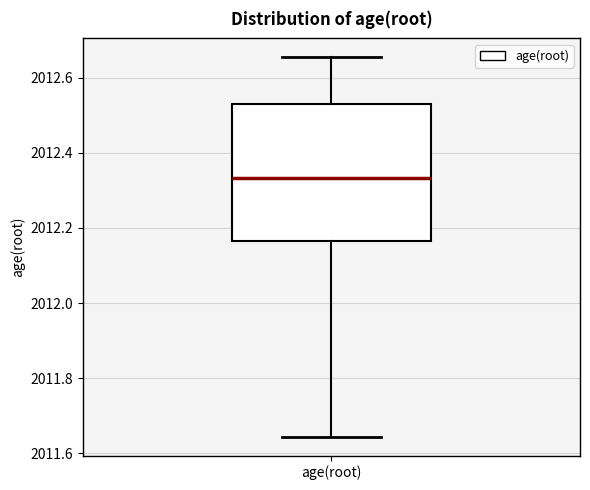

Read this box plot against the y-axis: the position of the median line, the range covered by the box, and the ends of both whiskers. The values are not printed on the chart, so give them approximately, as read against the axis.

median 2012.34, box 2012.16 to 2012.52, whiskers 2011.64 to 2012.66